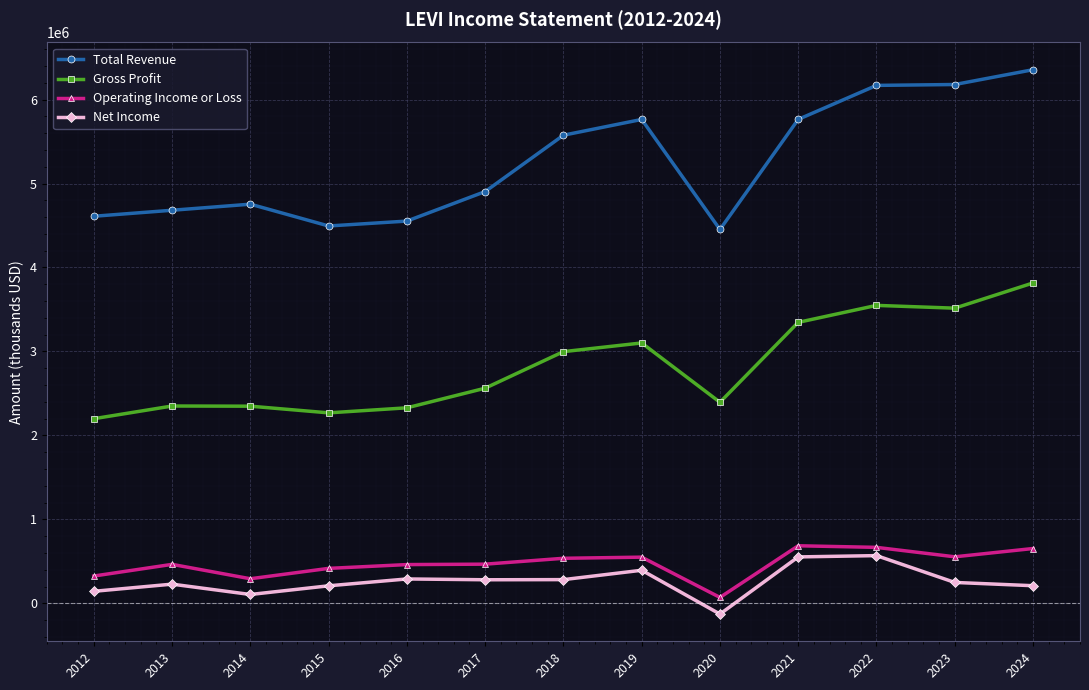

At 2023, list the series in order from largest to smallest.

Total Revenue, Gross Profit, Operating Income or Loss, Net Income